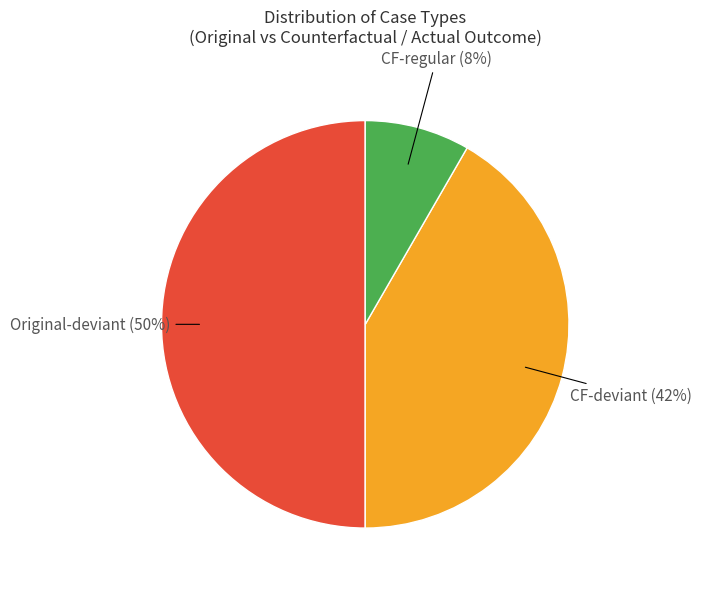

To the nearest percent, what is the average slice percentage?

33%